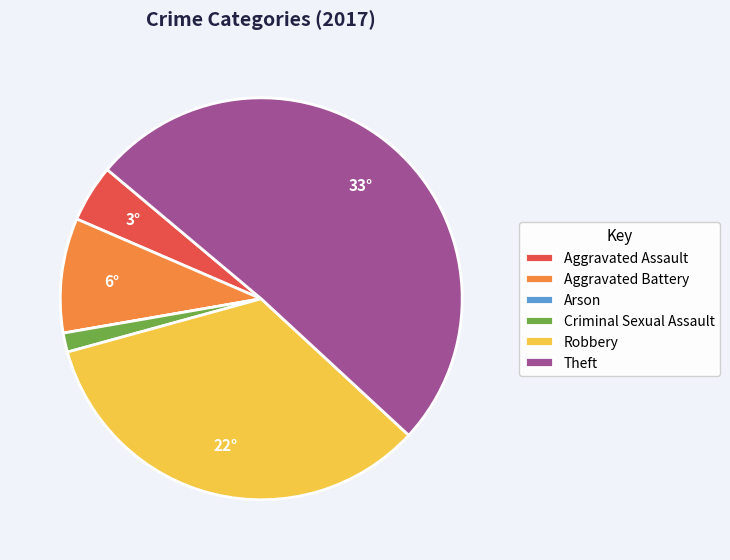

Is the sum of Criminal Sexual Assault and Robbery greater than half?

No